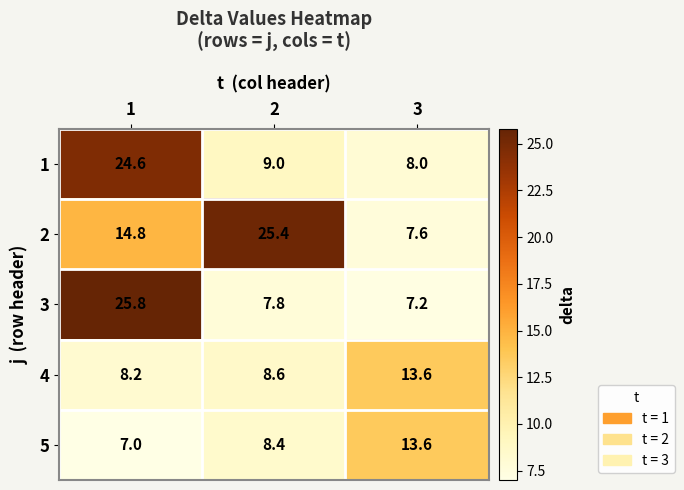

What is the difference between the maximum and minimum values in the 1 series?

16.6